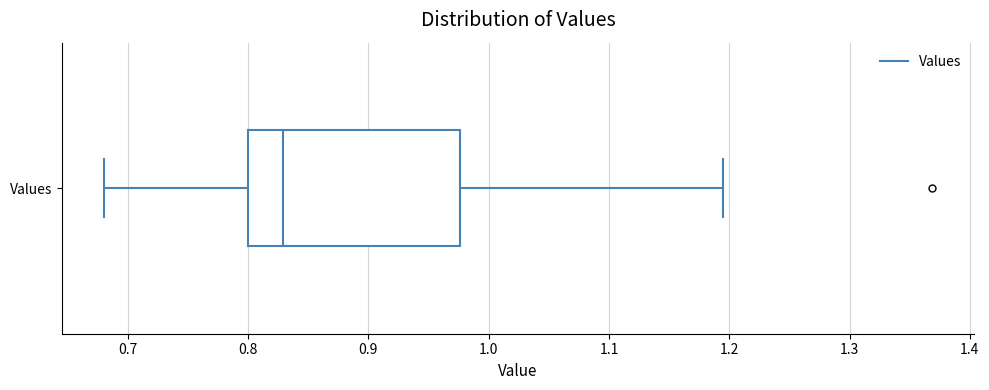

Read this box plot against the x-axis: the position of the median line, the range covered by the box, and the ends of both whiskers. The values are not printed on the chart, so give them approximately, as read against the axis.

median 0.83, box 0.80 to 0.98, whiskers 0.68 to 1.19